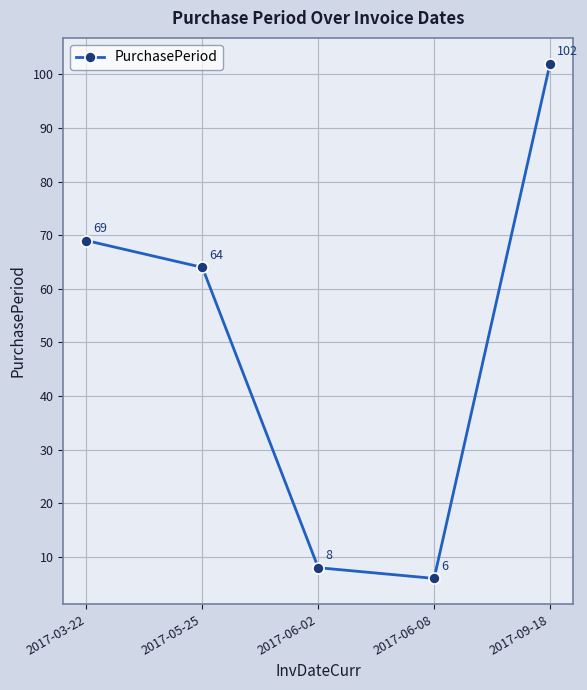

Where does the data first go above 64?

2017-03-22